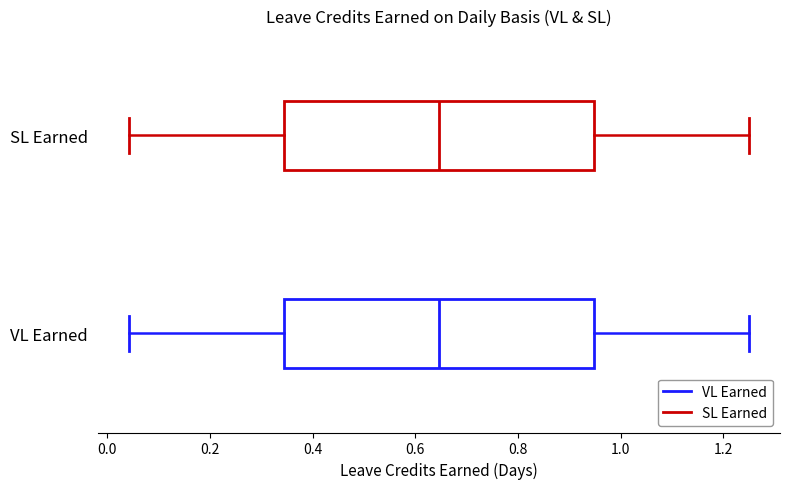

Where does the left whisker of the box for VL Earned end on the x-axis? The values are not printed on the chart, so give them approximately, as read against the axis.

0.04